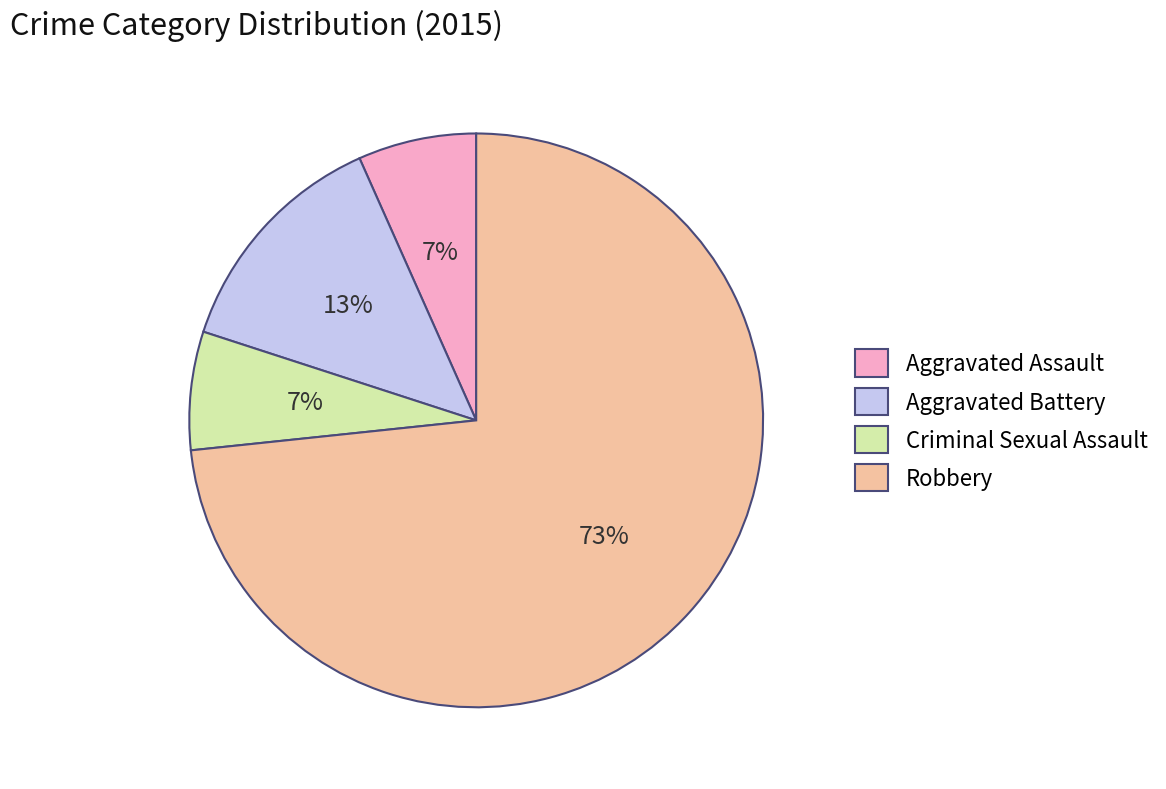

To the nearest percent, what is the average slice percentage?

25%